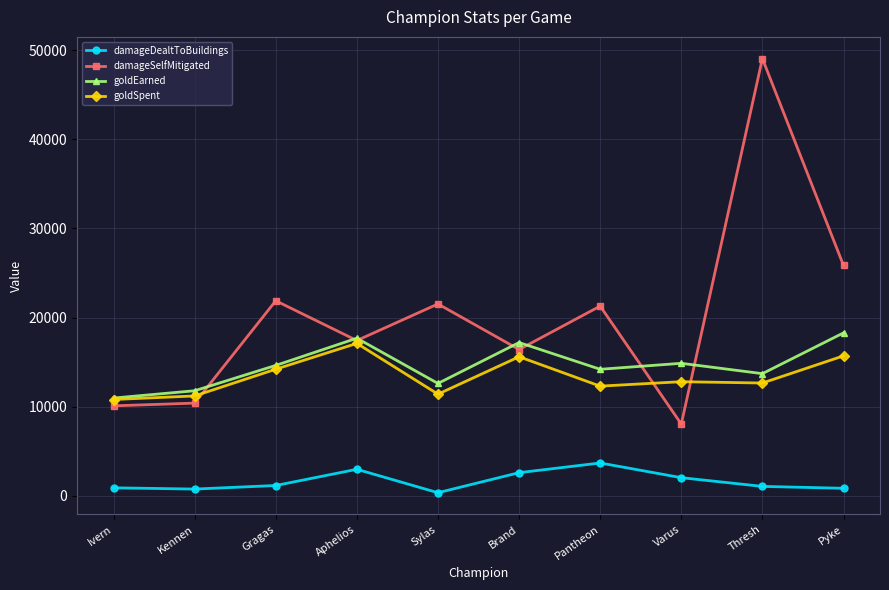

At which category does damageSelfMitigated reach its first local peak?

Gragas